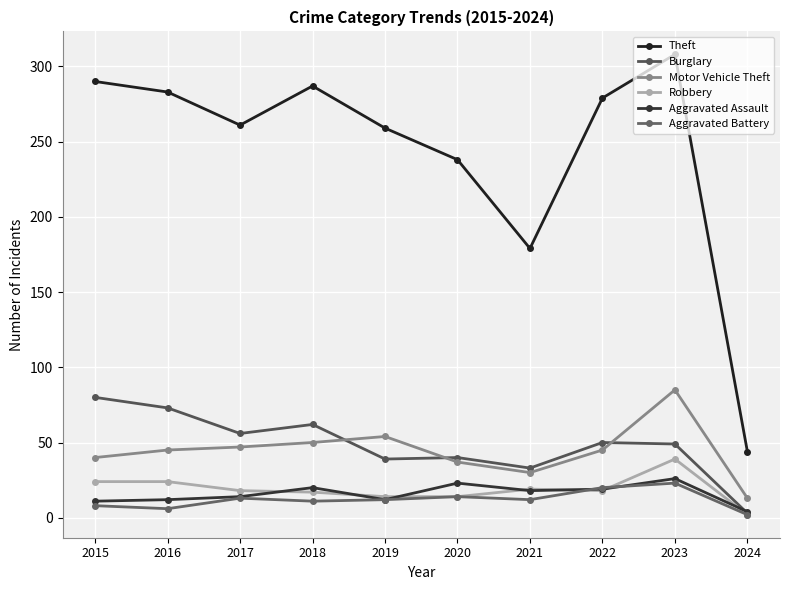

What are all the series names shown in the legend?

Theft, Burglary, Motor Vehicle Theft, Robbery, Aggravated Assault, Aggravated Battery